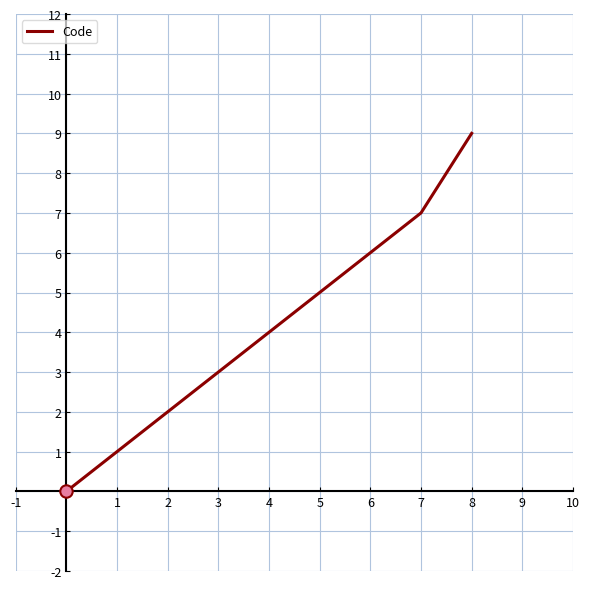

What is the difference between the maximum and minimum values?

9